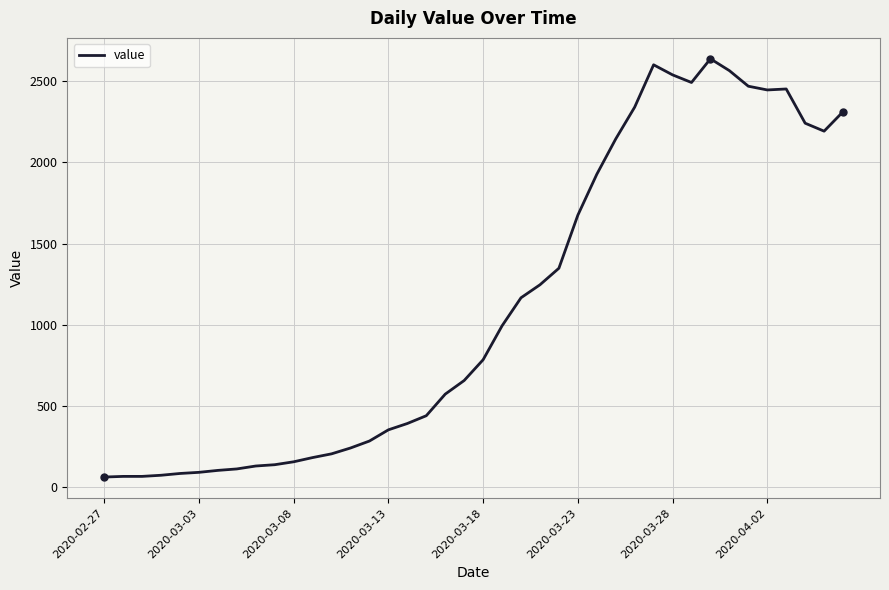

What is the greatest value displayed?

2639